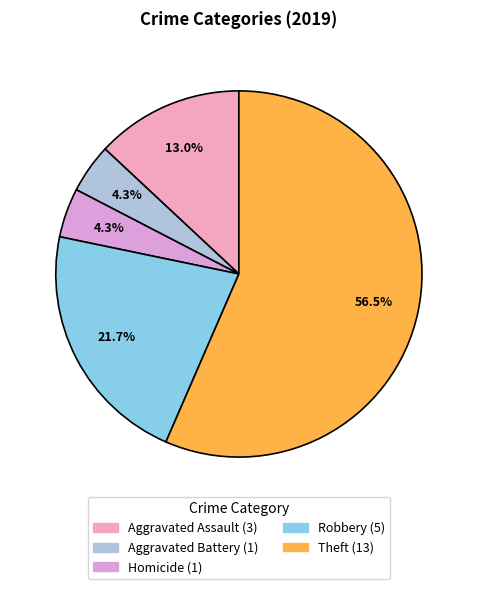

To the nearest percent, what is the difference between the largest and smallest slice percentages?

52%